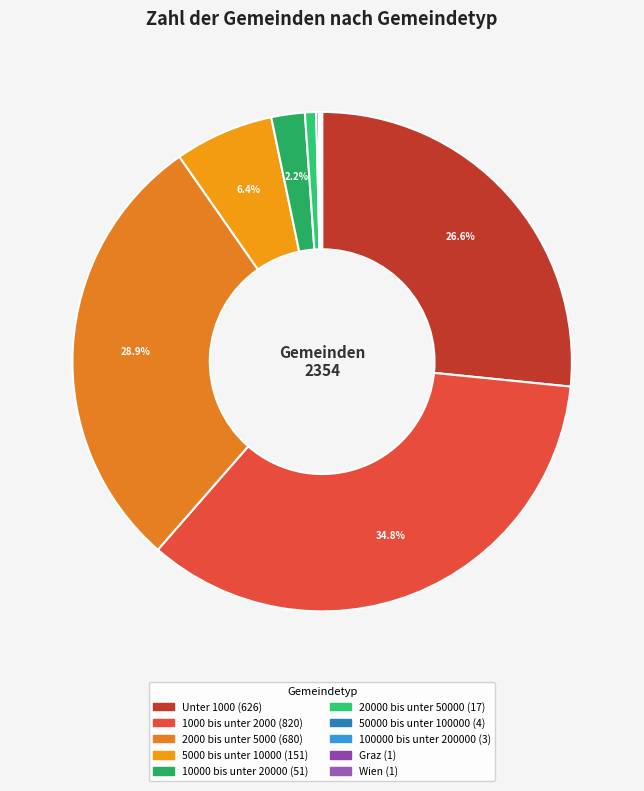

Does 10000 bis unter 20000 account for over 50% of the chart?

No